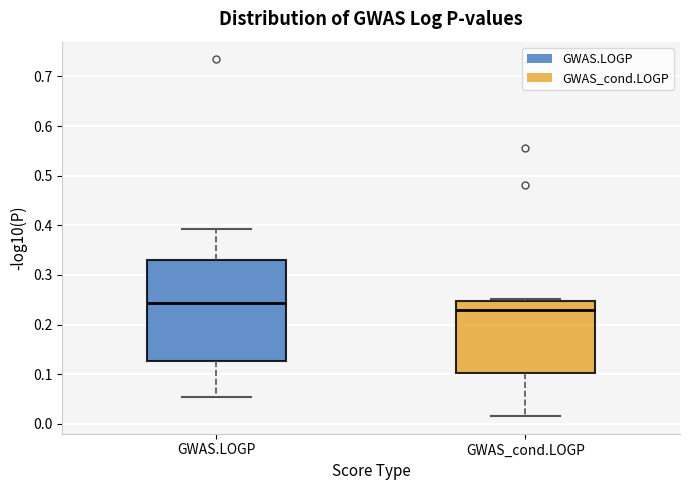

Where is the upper edge of the box for GWAS.LOGP on the y-axis? The values are not printed on the chart, so give them approximately, as read against the axis.

0.33